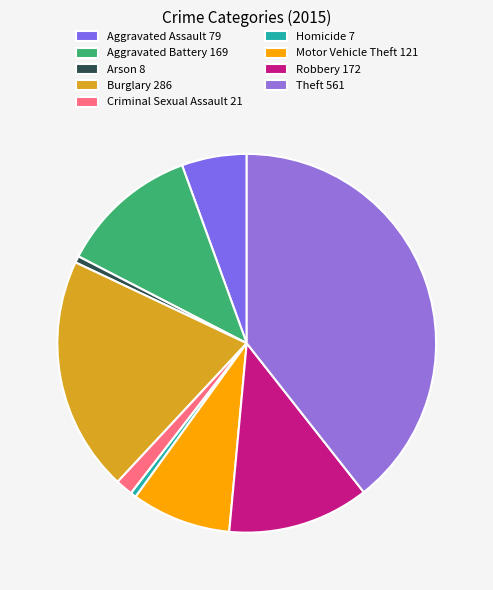

What portion of the pie excludes Aggravated Assault?

94.5%